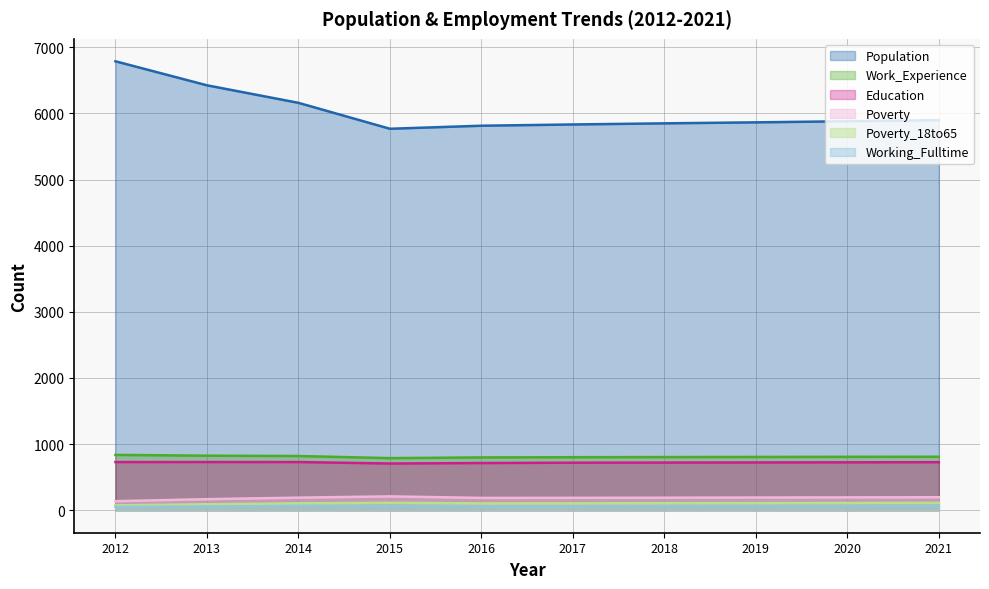

Reading right to left, what are all the values shown in this chart?

Population: 5897	5881	5864	5849	5832	5813	5767	6159	6424	6787
Work_Experience: 809	808	806	804	802	799	788	820	825	837
Education: 727	725	723	721	719	714	707	729	729	729
Working_Fulltime: 65	63	62	60	58	57	64	65	56	51
Poverty: 197	195	193	190	188	187	210	191	168	137
Poverty_18to65: 112	110	108	107	105	104	113	104	91	74